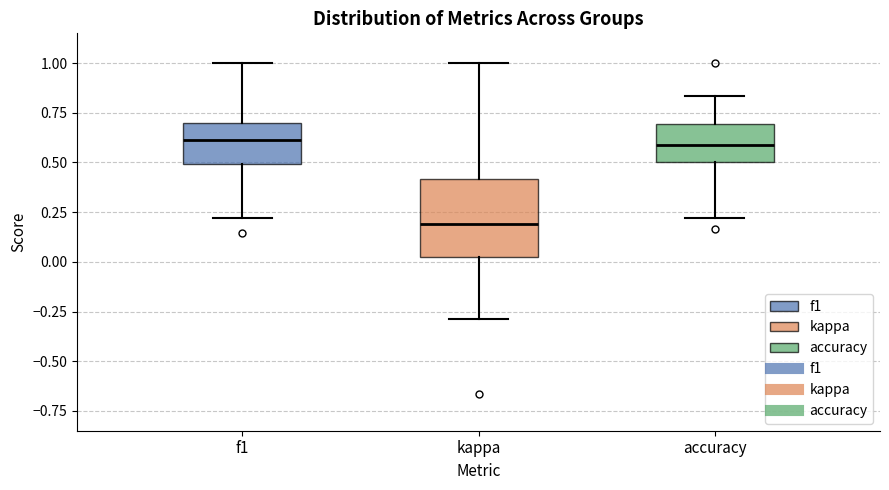

Reading left to right, transcribe this box plot: for each box, give where its median line is, the range the box spans, and where its two whiskers end, as read against the y-axis. The values are not printed on the chart, so give them approximately, as read against the axis.

f1: median 0.60, box 0.50 to 0.70, whiskers 0.20 to 1.00
kappa: median 0.20, box 0.00 to 0.40, whiskers -0.30 to 1.00
accuracy: median 0.60, box 0.50 to 0.70, whiskers 0.20 to 0.85